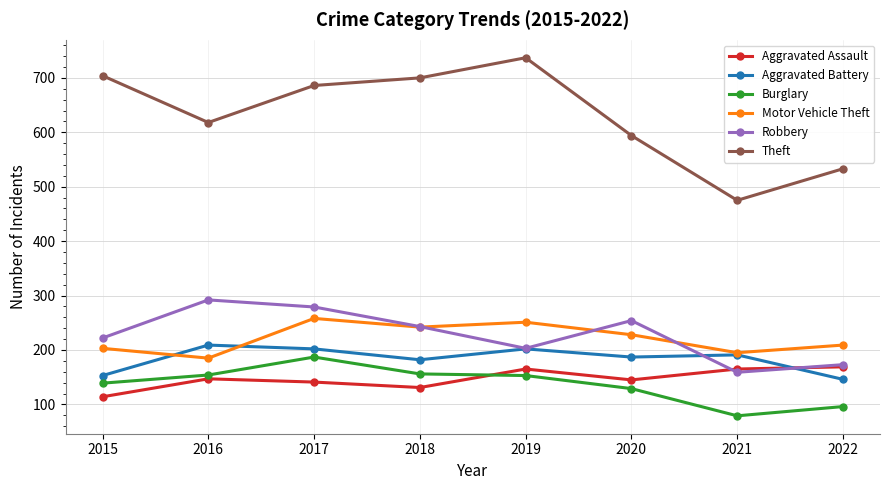

What is the value of the Burglary point at the 2nd from the left?

154